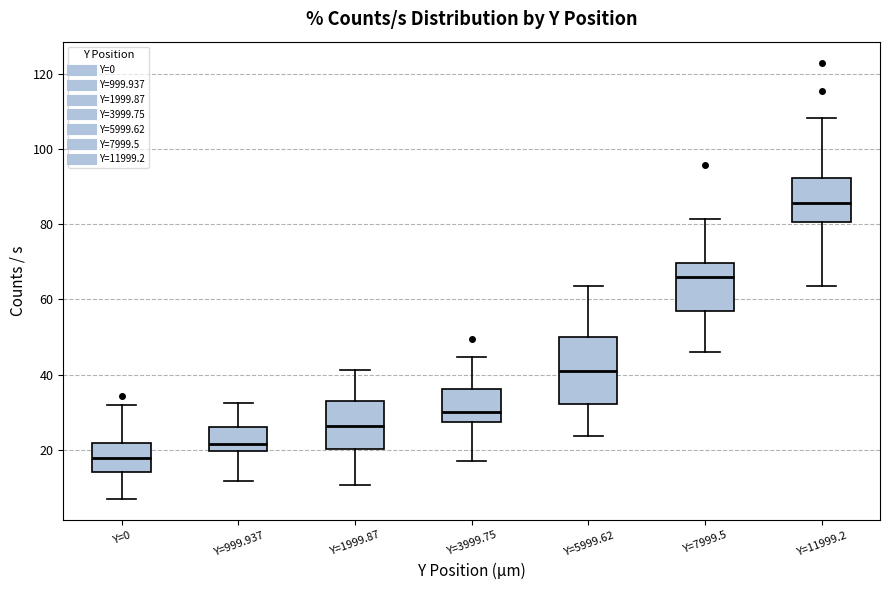

Where does the lower whisker of the box for Y=1999.87 end on the y-axis? The values are not printed on the chart, so give them approximately, as read against the axis.

10